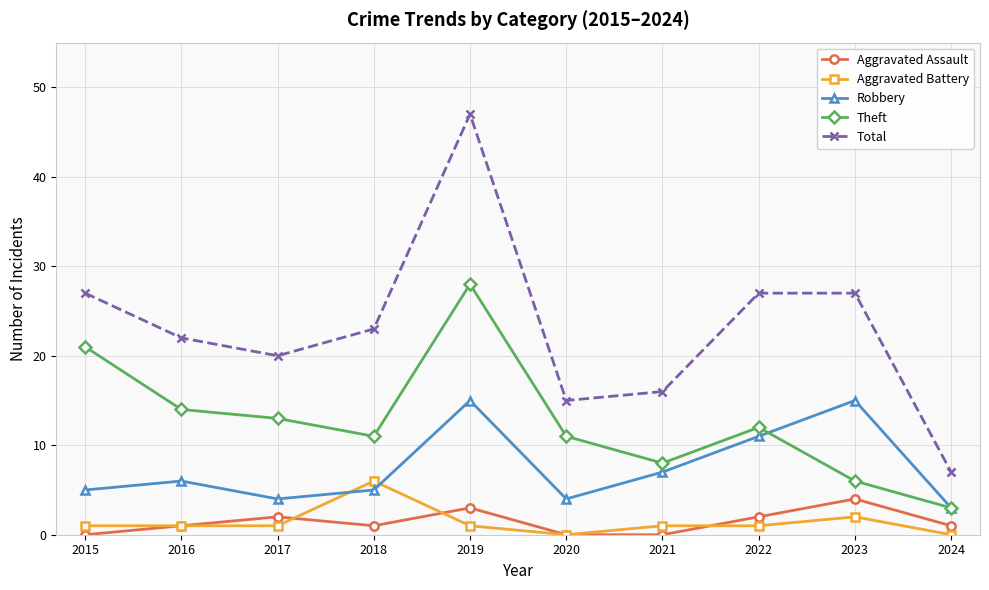

Which series has the largest total across all categories?

Total